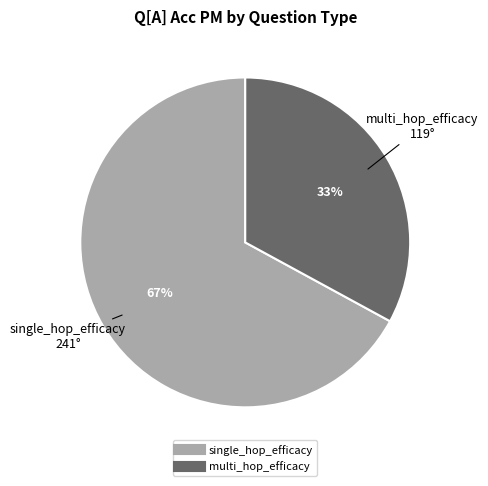

To the nearest percent, what is the average slice percentage?

50%